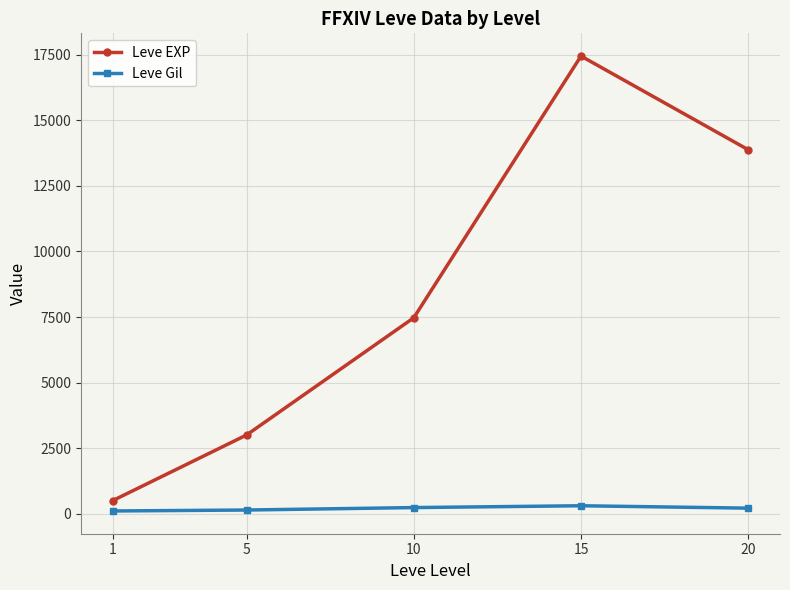

True or false: Leve Gil has a value of 242.5 at 10.

True